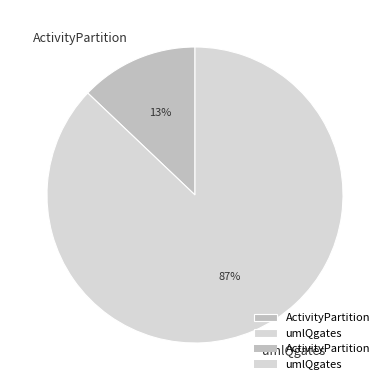

To the nearest percent, what portion does ActivityPartition represent?

13%